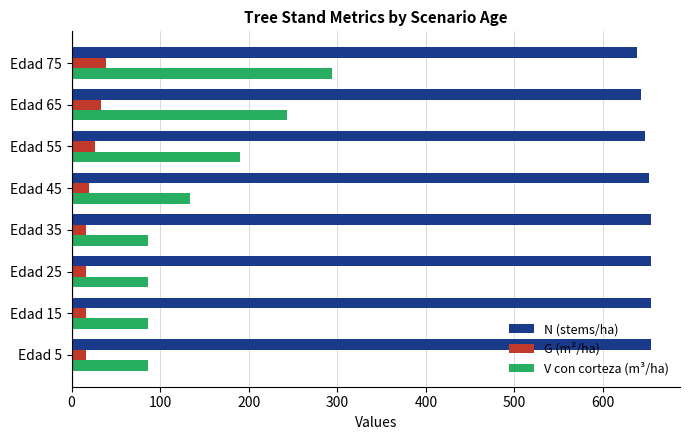

How many series are shown in this chart?

3